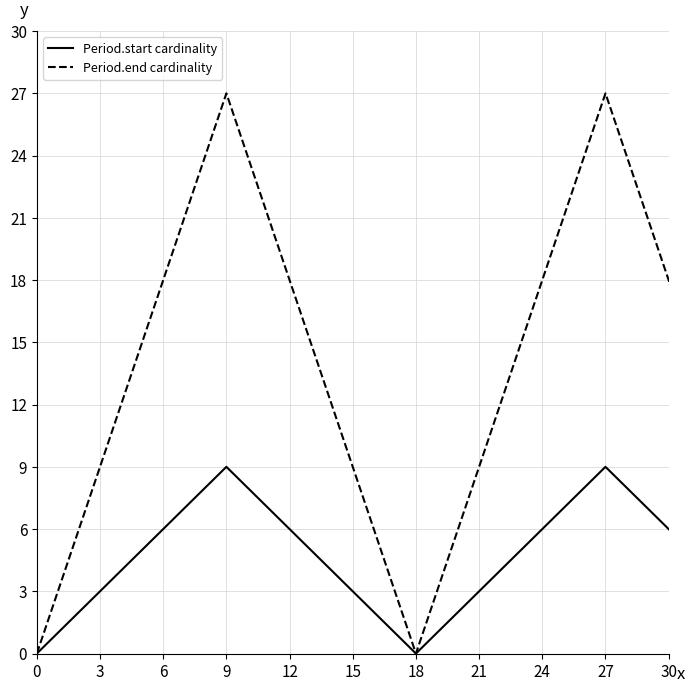

Reading left to right, list all the values displayed in this chart.

Period.start cardinality: 0	9	0	9	0
Period.end cardinality: 0	27	0	27	0